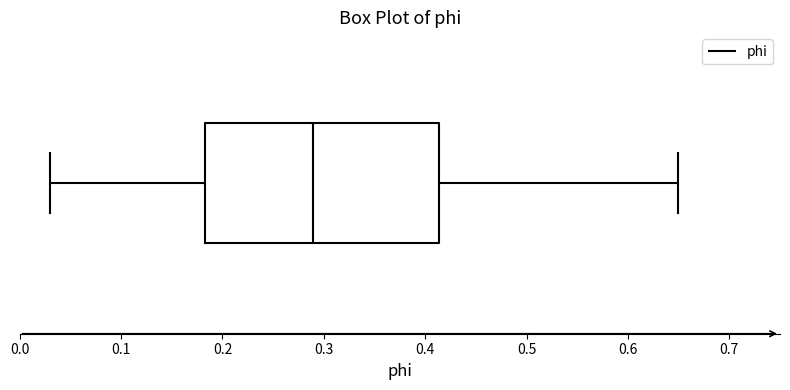

Read this box plot against the x-axis: the position of the median line, the range covered by the box, and the ends of both whiskers. The values are not printed on the chart, so give them approximately, as read against the axis.

median 0.29, box 0.18 to 0.41, whiskers 0.03 to 0.65